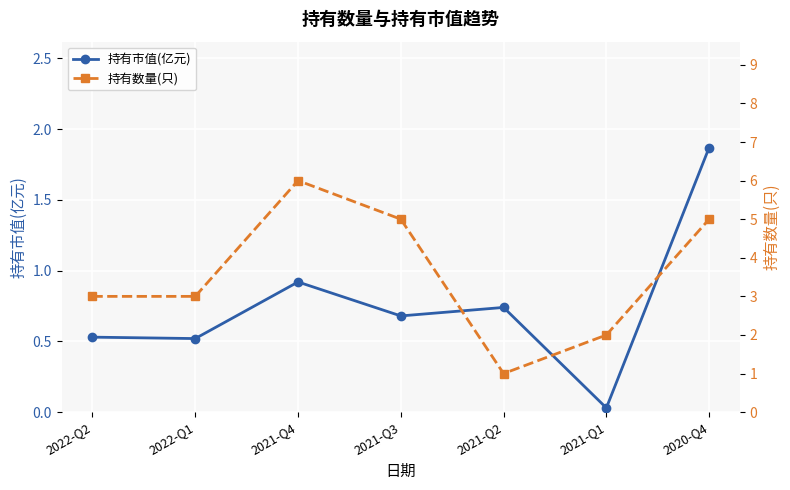

At which label is 持有数量(只) closest to 3?

2022-Q2